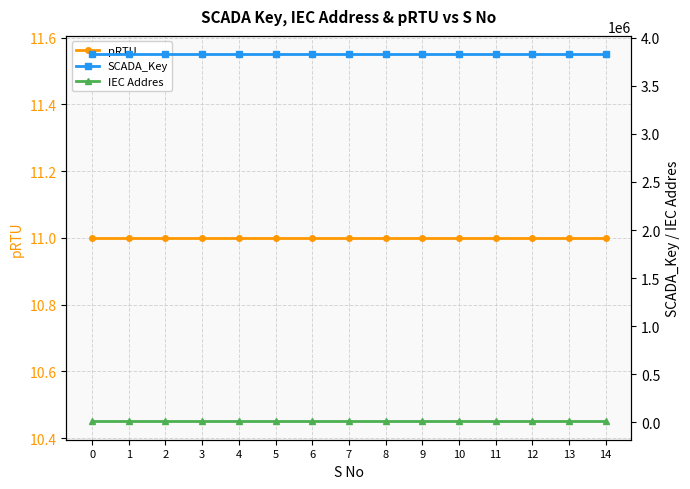

What is the sum of the IEC Addres values at 10 and 2?

20012